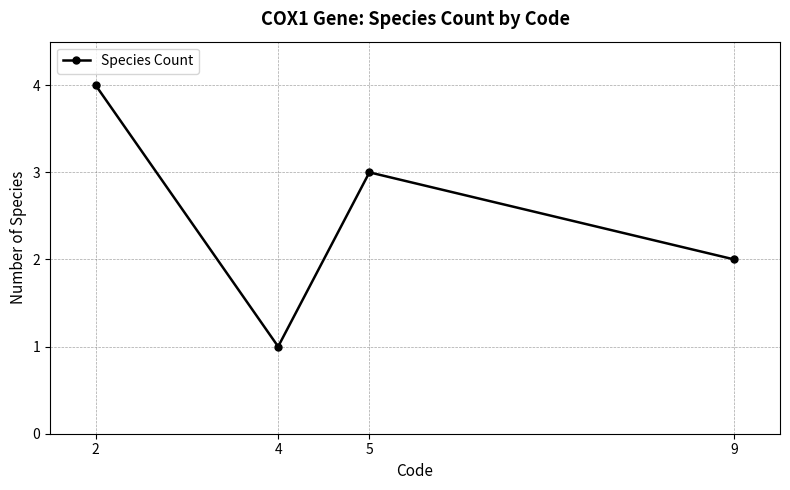

What is the difference between the values at 4 and 5?

2